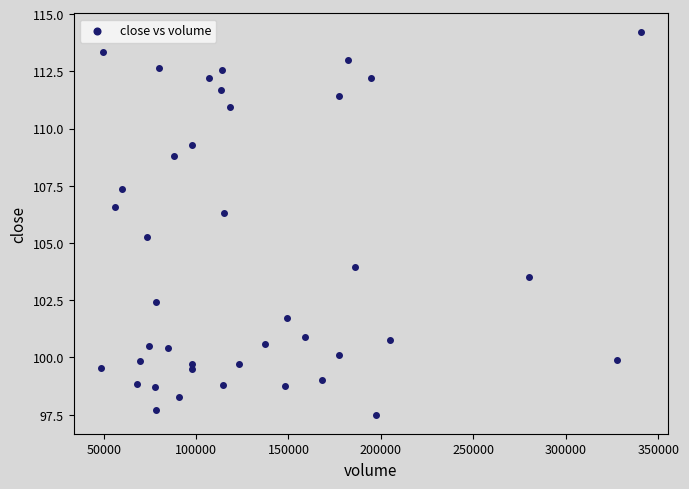

What is the range of Y values (max minus min)?

16.7